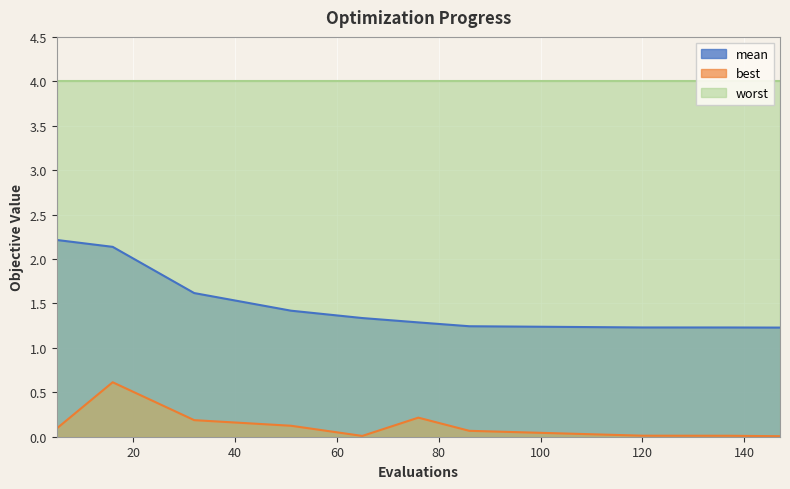

True or false: best and mean intersect in this chart.

False